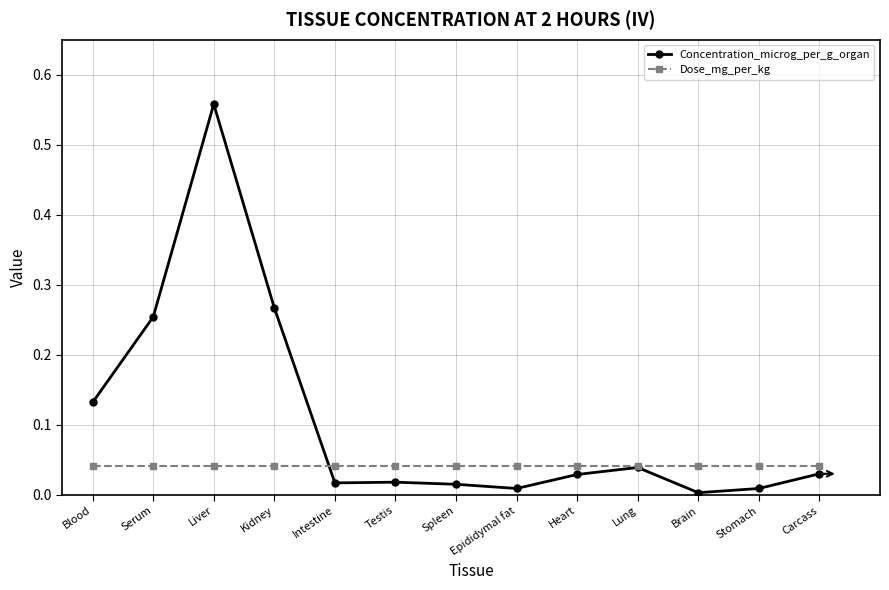

Which category has the highest value in the Concentration_microg_per_g_organ series?

Liver